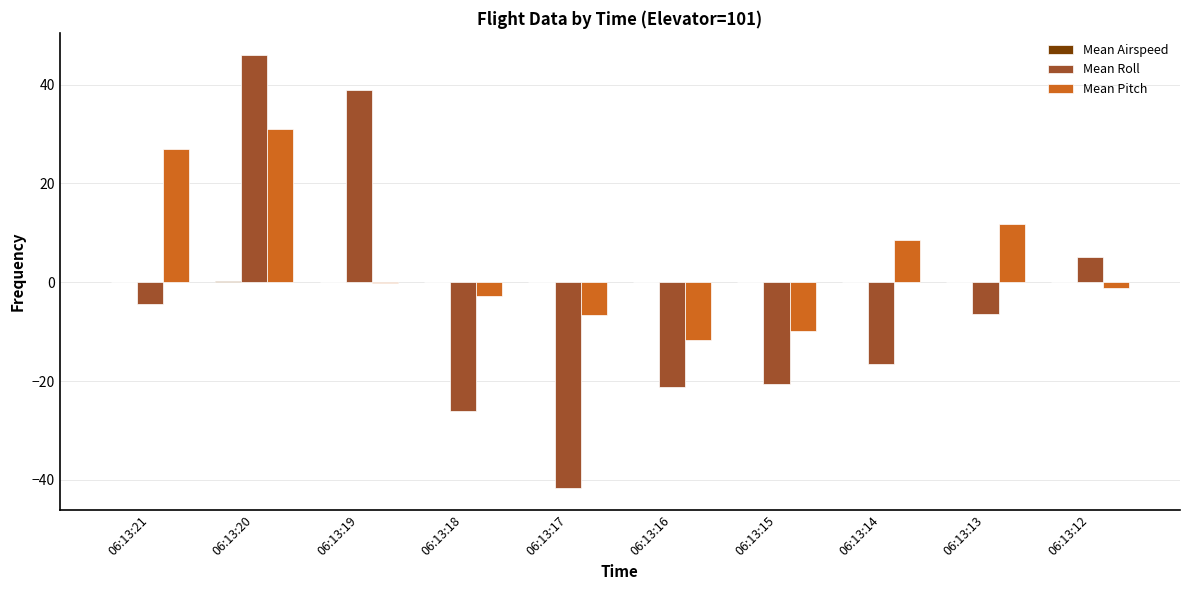

What is the sum of all Mean Roll values?

-46.8